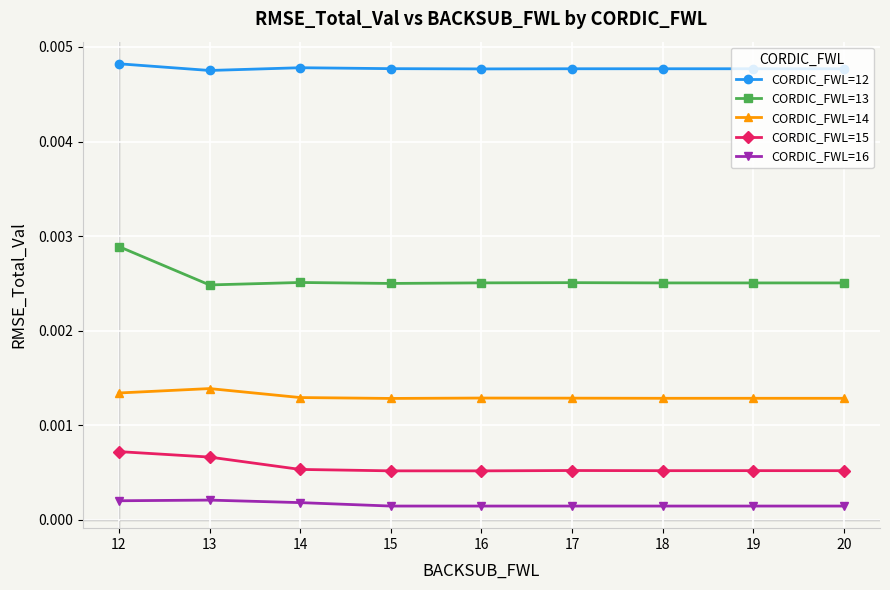

True or false: CORDIC_FWL=15 has more than 0 interior local peaks.

True